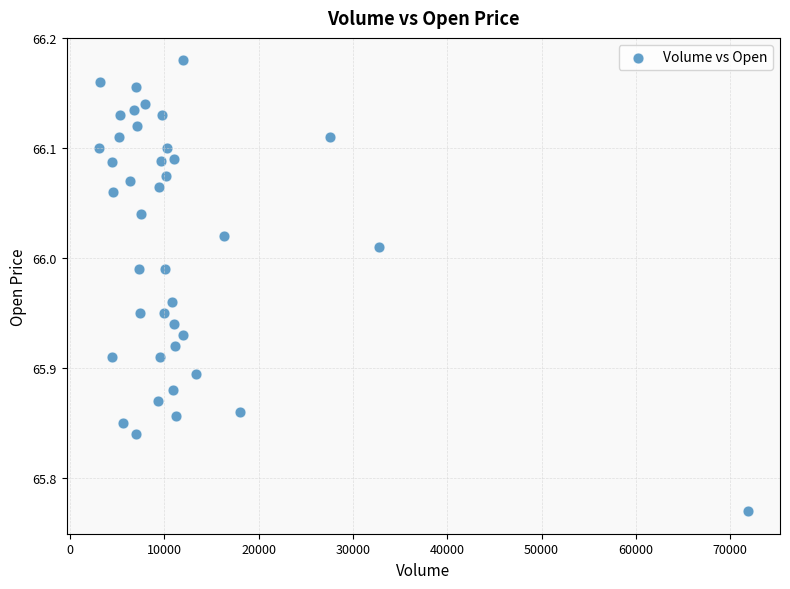

What is the range of Y values (max minus min)?

0.4